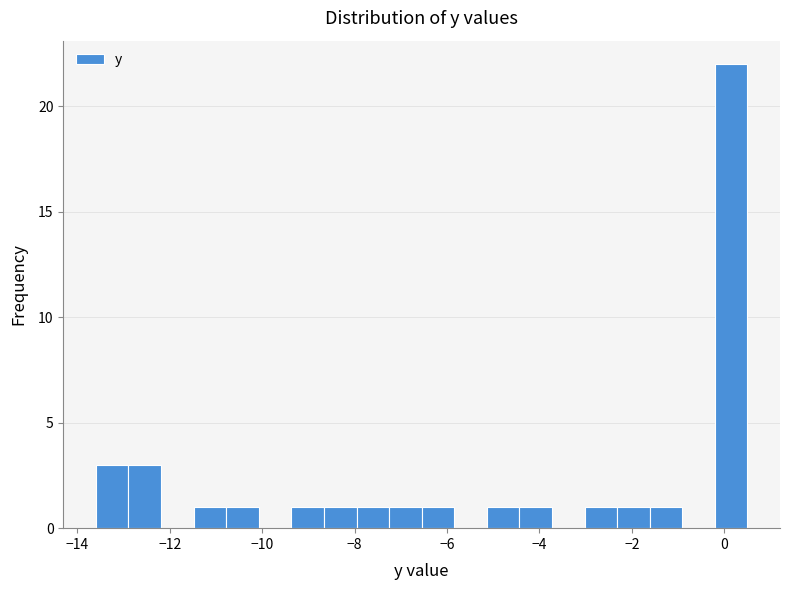

Read against the x-axis, roughly where is the centre of the tallest bar?

0.2